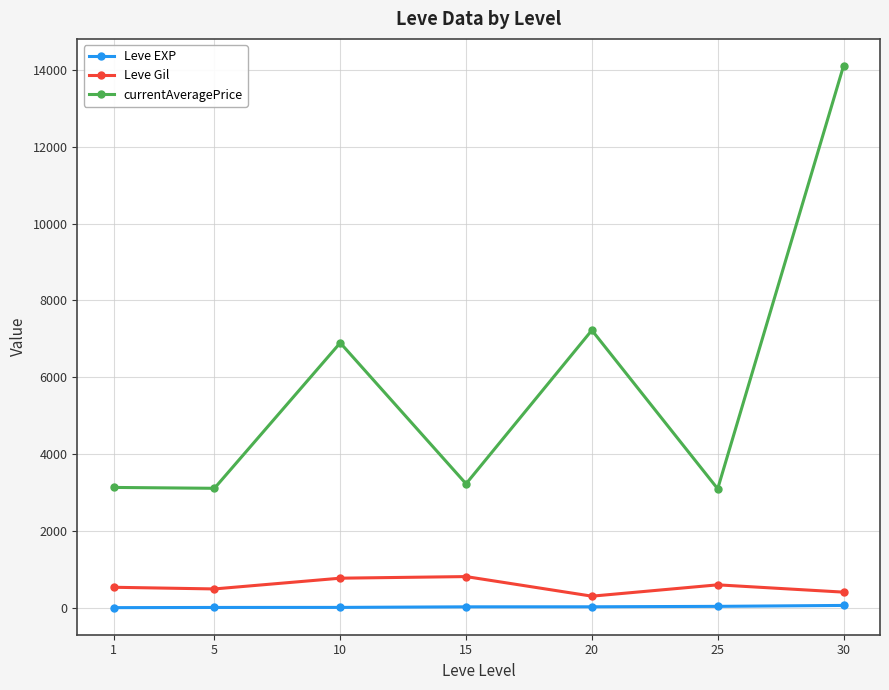

What is the sum of the Leve Gil values at 20 and 15?

1110.0